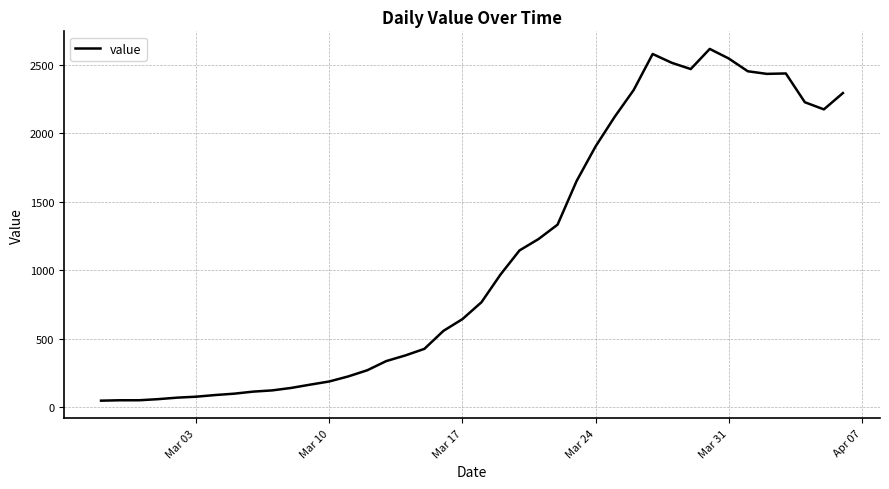

What is the difference between the maximum and minimum values?

2566